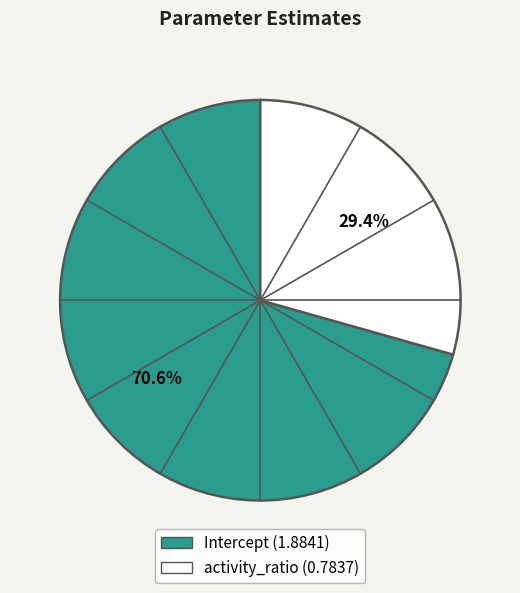

What is the ratio of the value at activity_ratio to the value at Intercept?

0.4